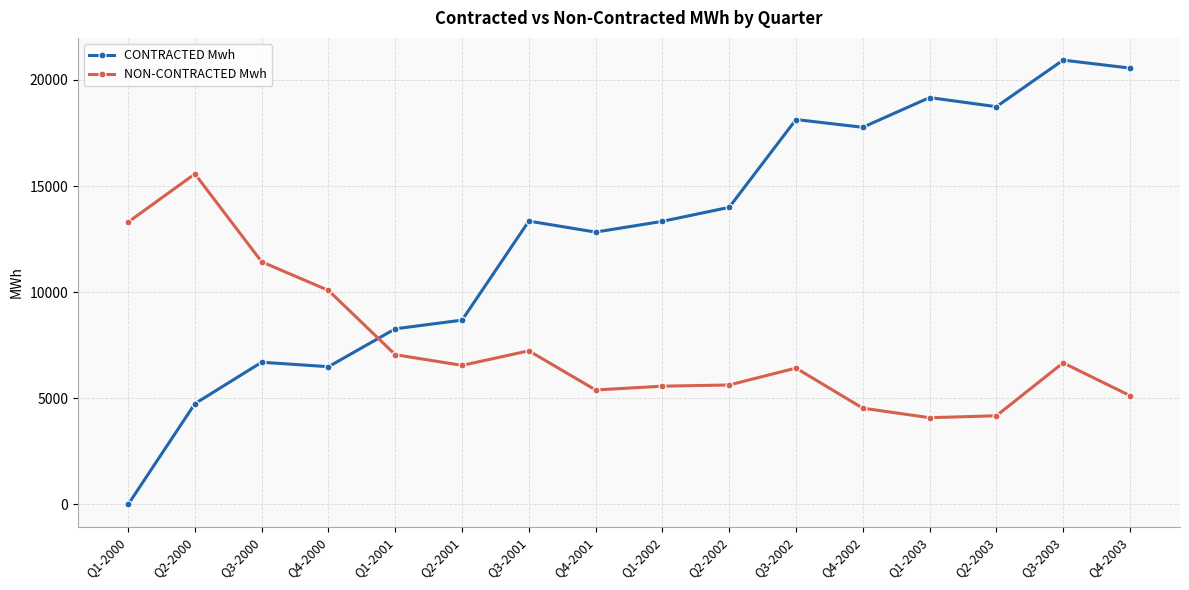

True or false: CONTRACTED Mwh and NON-CONTRACTED Mwh cross at least once.

True